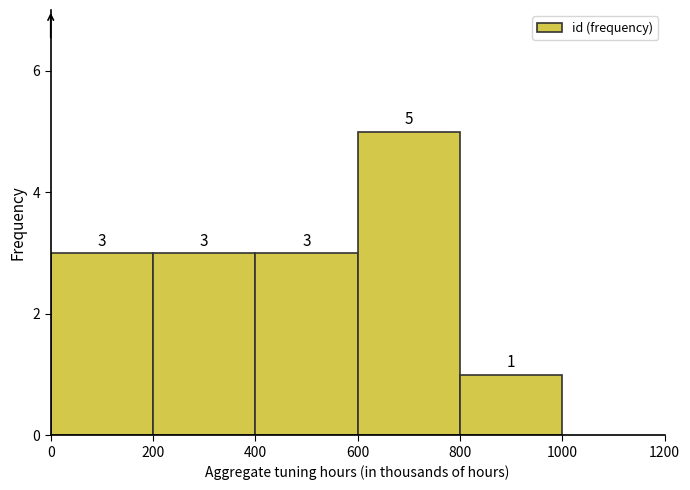

Reading left to right, list every bar in this chart as the range it spans on the x-axis followed by its height.

0 to 200: 3
200 to 400: 3
400 to 600: 3
600 to 800: 5
800 to 1000: 1